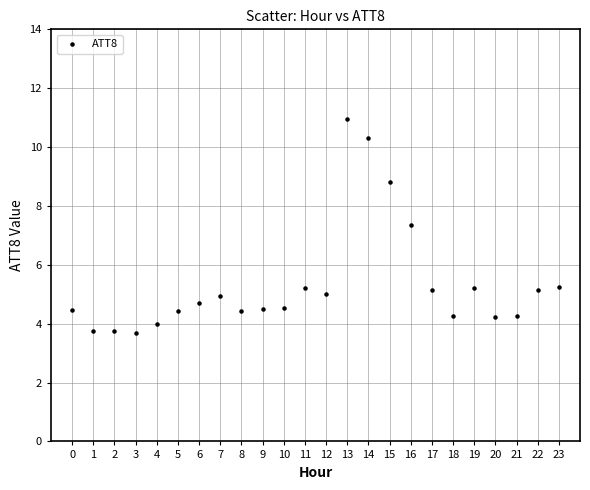

What Y value in the scatter plot is closest to 7?

7.3